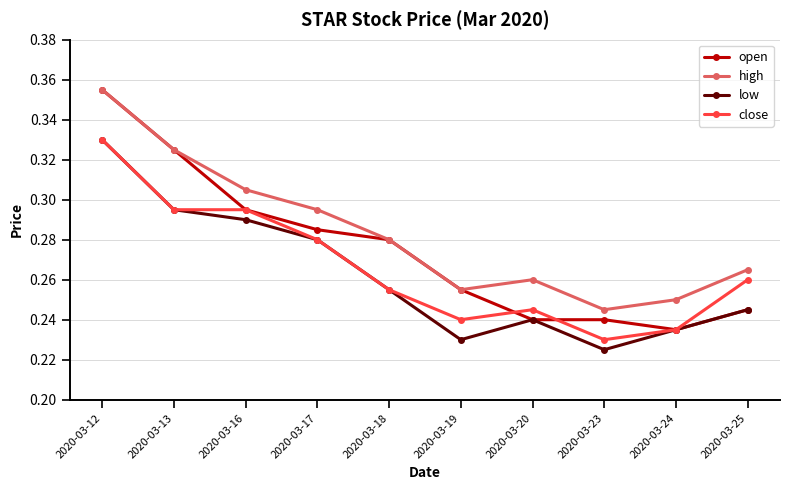

At which label does close reach its minimum?

2020-03-23